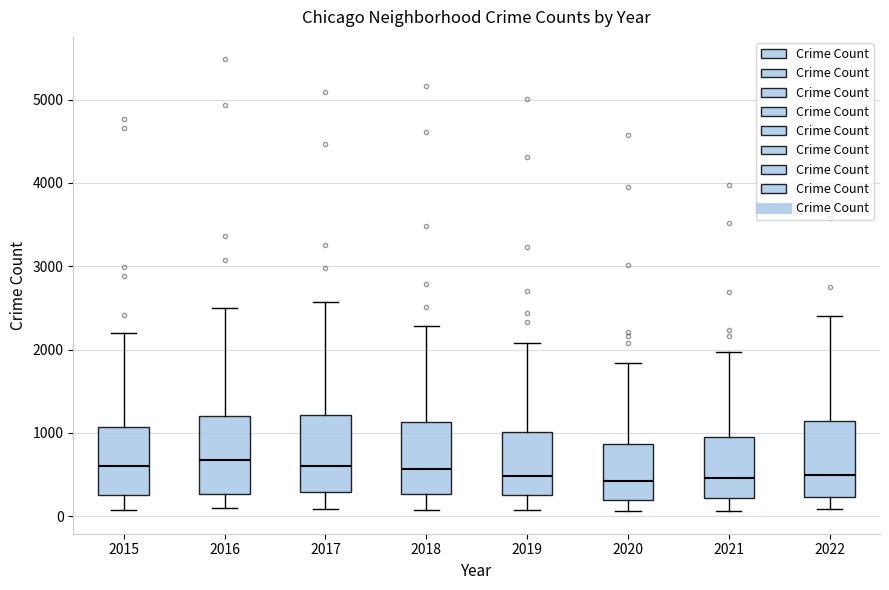

Where does the upper whisker of the box at x = 2016 end on the y-axis? The values are not printed on the chart, so give them approximately, as read against the axis.

2500